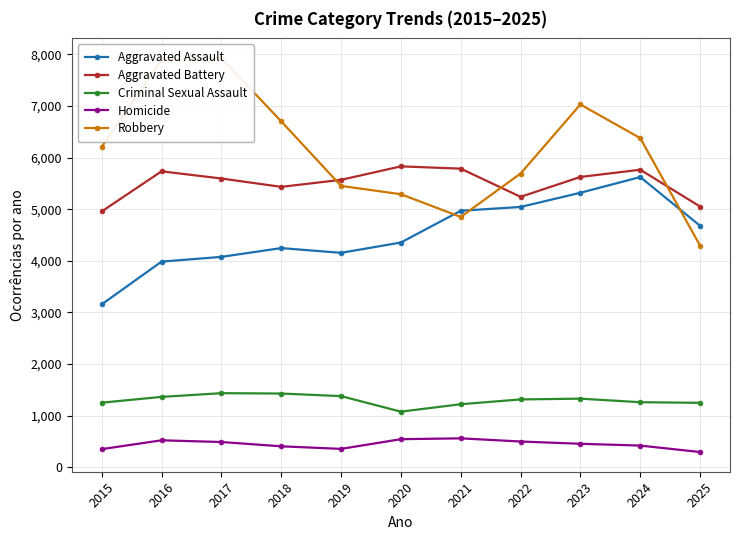

At 2017, list the series in order from smallest to largest.

Homicide, Criminal Sexual Assault, Aggravated Assault, Aggravated Battery, Robbery